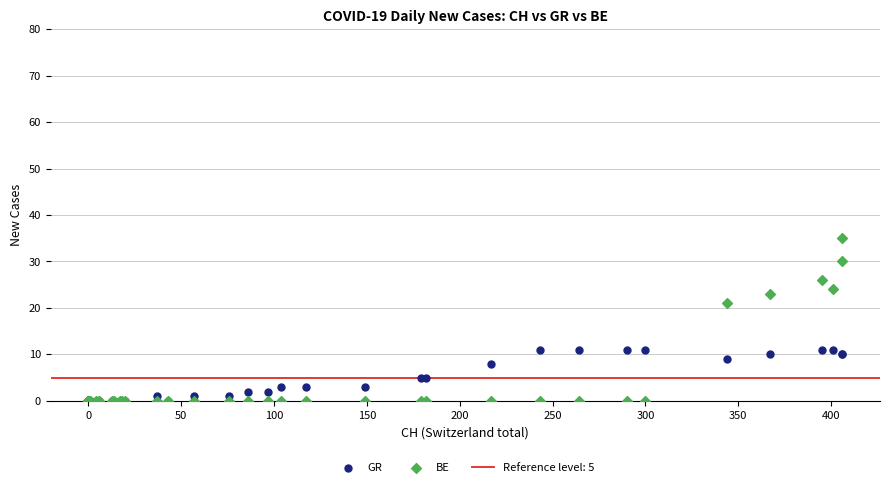

In the BE series, what Y value is closest to 17?

21